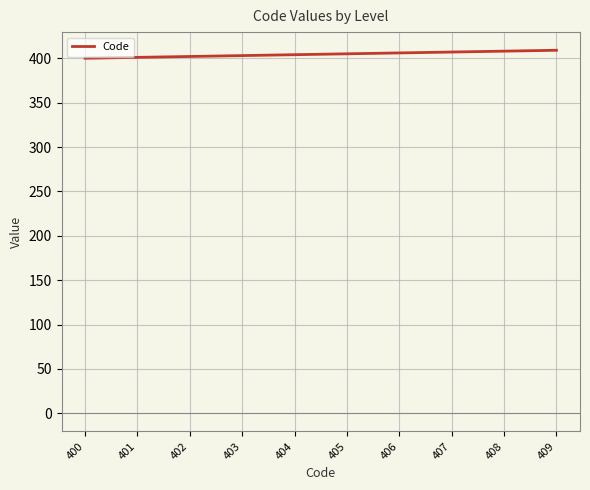

What is the ratio of the value at 405 to the value at 401?

1.0